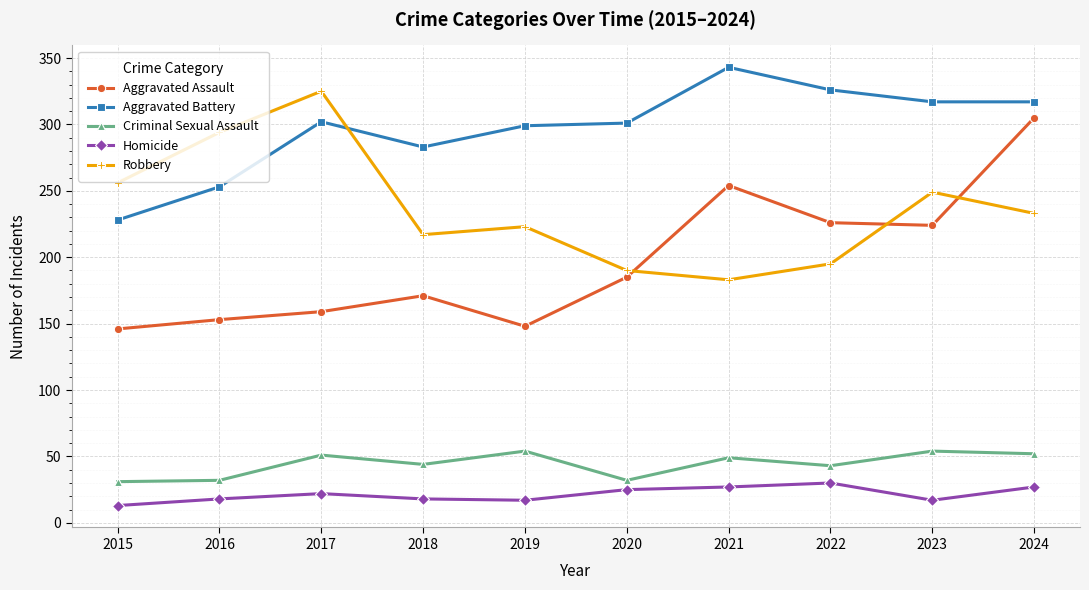

What is the lowest value of the Homicide series?

13